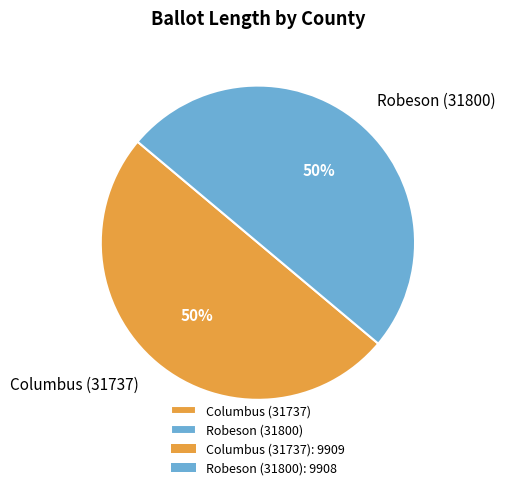

Combined, do Robeson (31800) and Columbus (31737) account for over 50%?

Yes